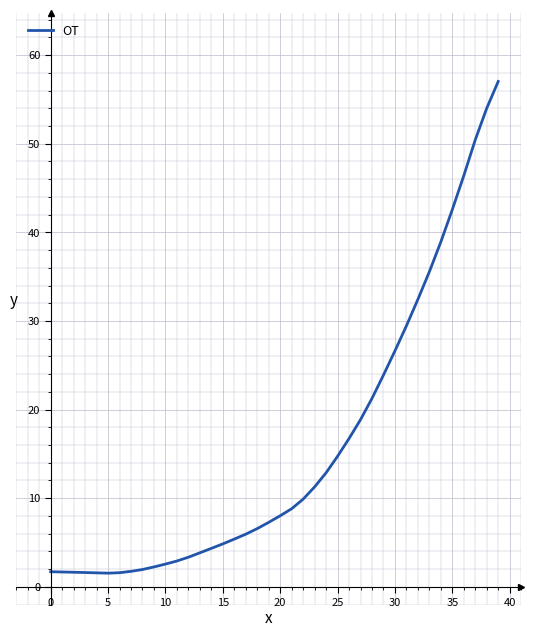

What is the maximum value shown in the chart?

57.0